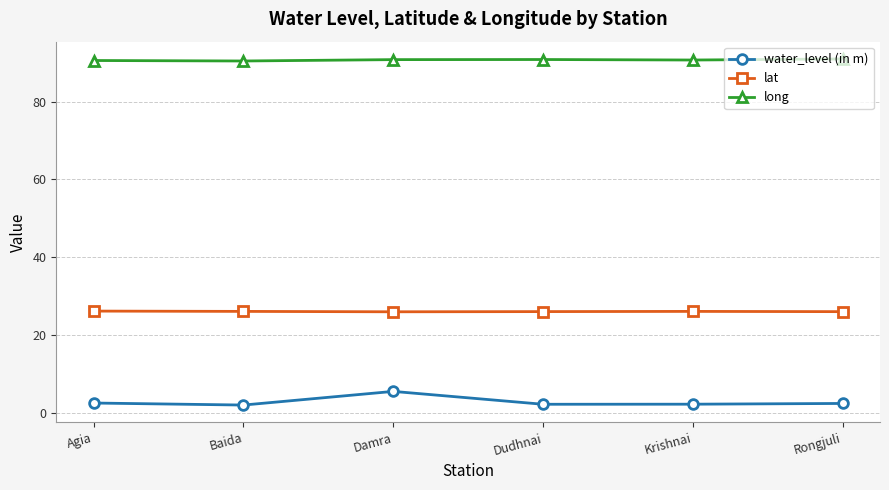

Read the long value at Damra.

90.8